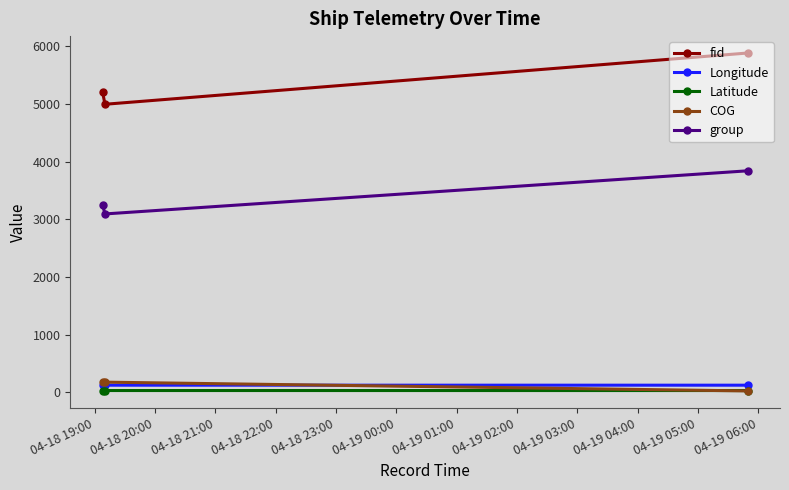

Which series has the widest spread of values?

fid